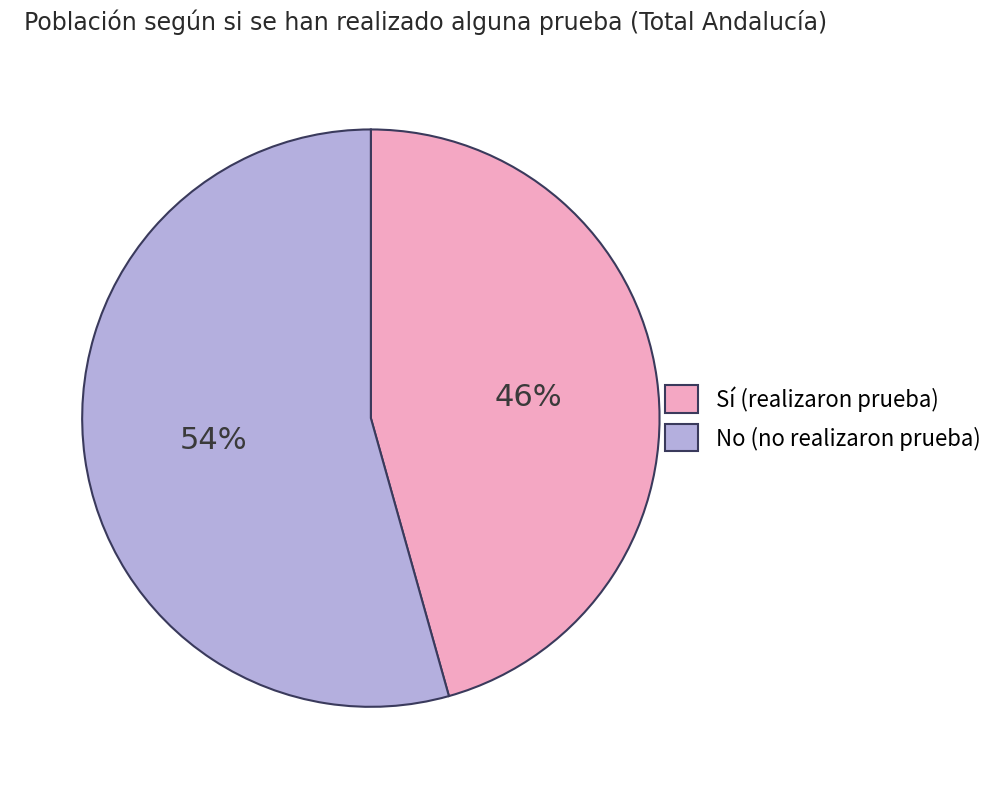

Which slice represents more than half of the pie?

No